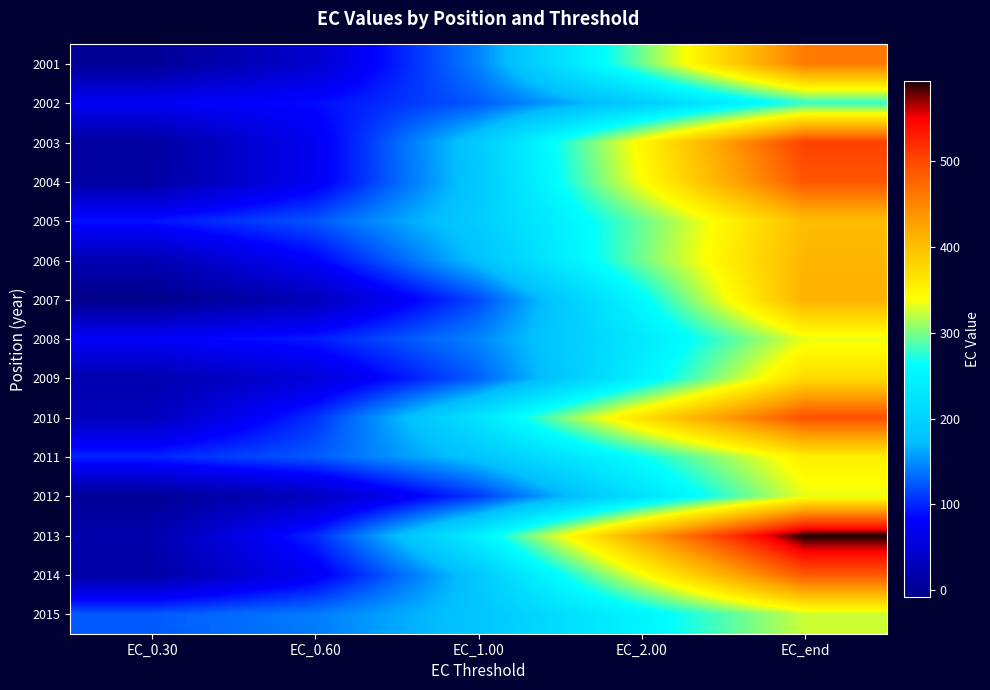

Which series has the largest range (max minus min)?

2013